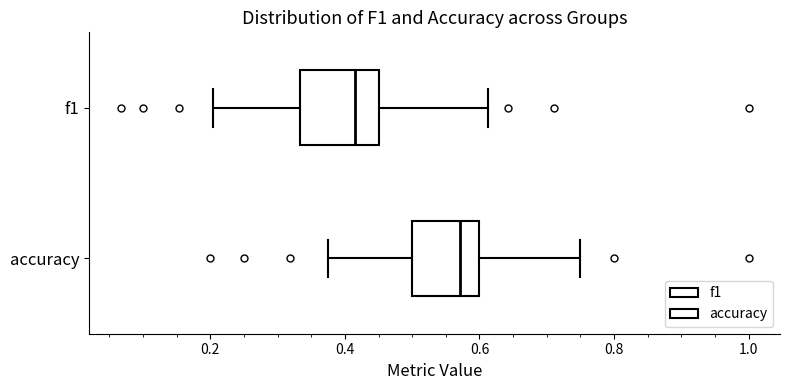

Where is the left edge of the box for f1 on the x-axis? The values are not printed on the chart, so give them approximately, as read against the axis.

0.34